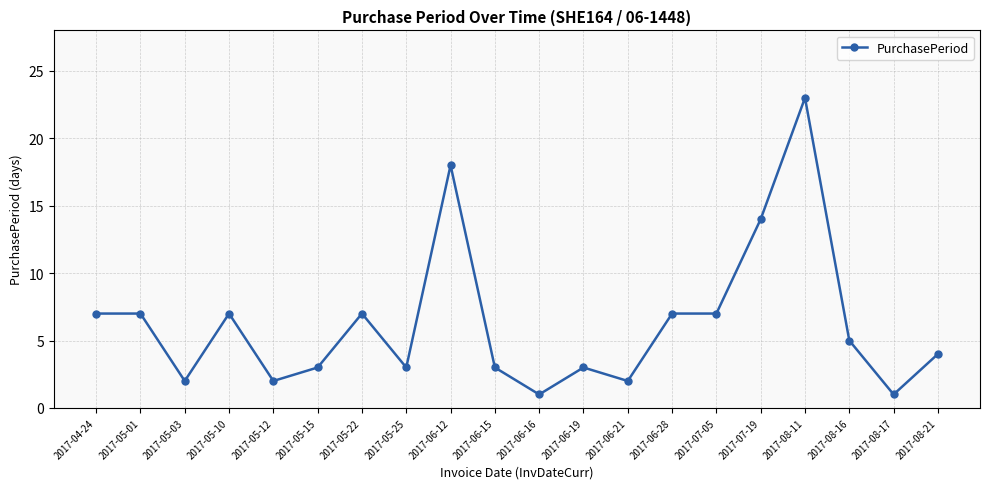

What is the label of the 12th point from the right?

2017-06-12